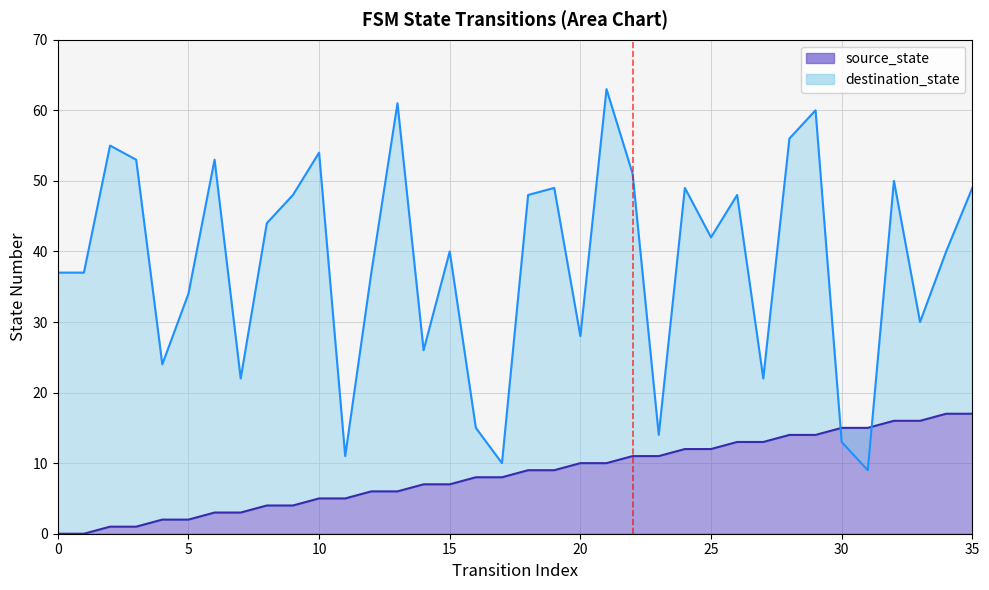

Reading right to left, what are all the values shown in this chart?

source_state: 35=17	34=17	33=16	32=16	31=15	30=15	29=14	28=14	27=13	26=13	25=12	24=12	23=11	22=11	21=10	20=10	19=9	18=9	17=8	16=8	15=7	14=7	13=6	12=6	11=5	10=5	9=4	8=4	7=3	6=3	5=2	4=2	3=1	2=1	1=0	0=0
destination_state: 35=49	34=40	33=30	32=50	31=9	30=13	29=60	28=56	27=22	26=48	25=42	24=49	23=14	22=51	21=63	20=28	19=49	18=48	17=10	16=15	15=40	14=26	13=61	12=37	11=11	10=54	9=48	8=44	7=22	6=53	5=34	4=24	3=53	2=55	1=37	0=37